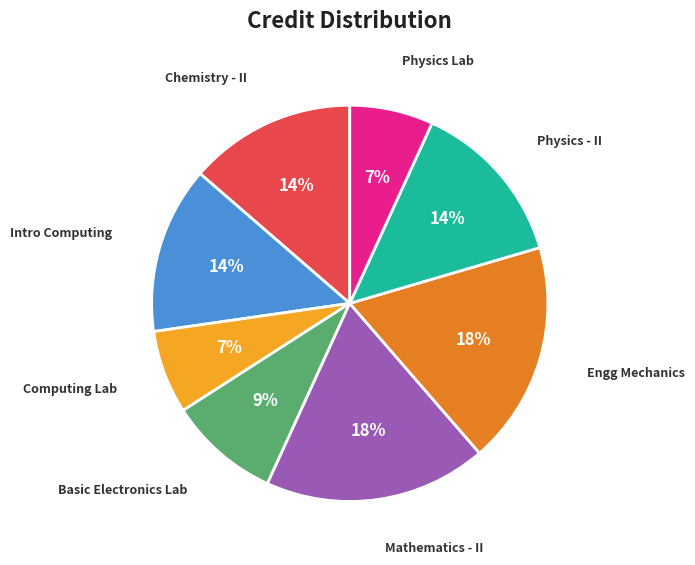

To the nearest percent, what is the difference between the largest and smallest slice percentages?

11%